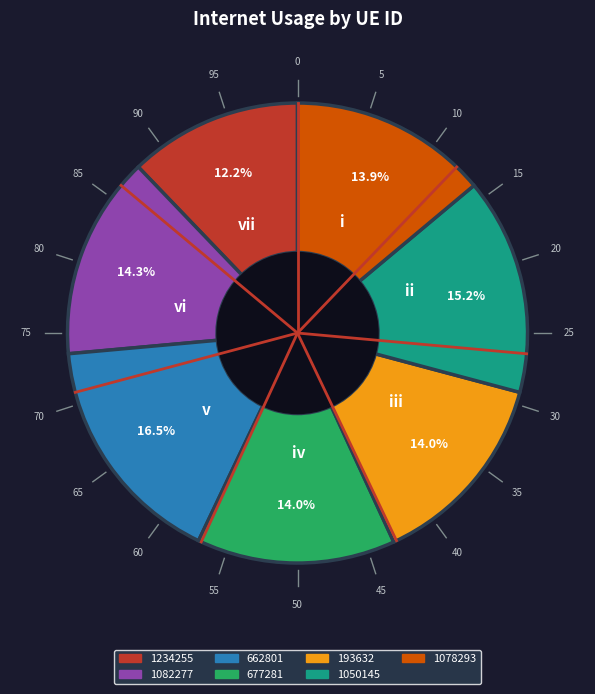

True or false: 677281 accounts for 14% of the total.

True